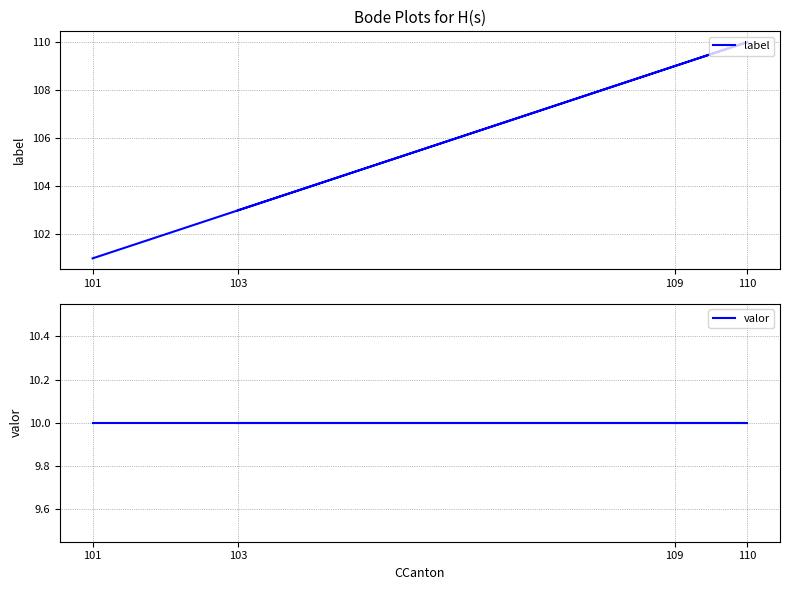

At which category does label reach its first local peak?

110